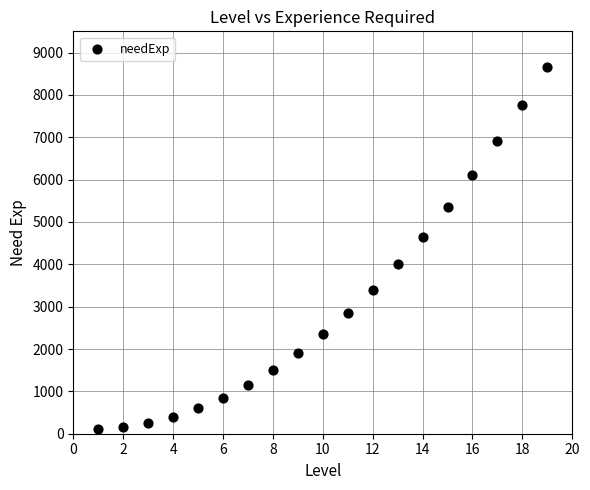

What is the range of Y values (max minus min)?

8550